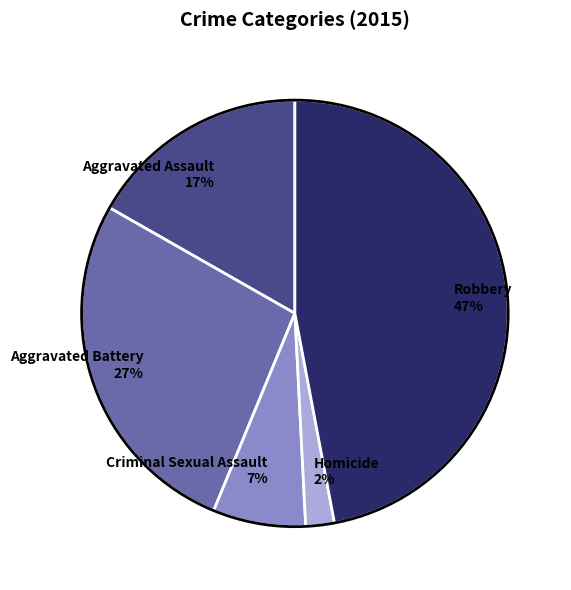

Between Criminal Sexual Assault 7% and Aggravated Battery 27%, which is larger?

Aggravated Battery 27%